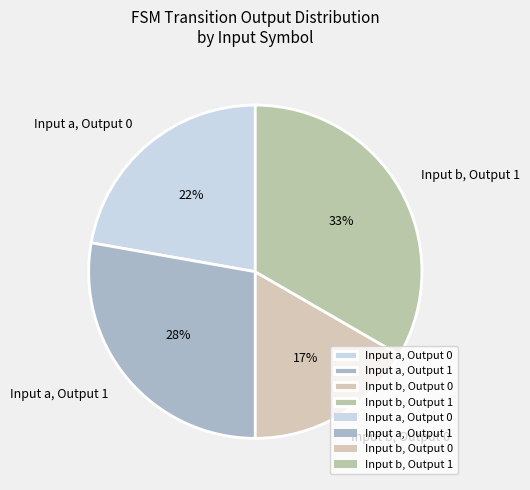

Is there any slice that represents more than half of the pie?

No